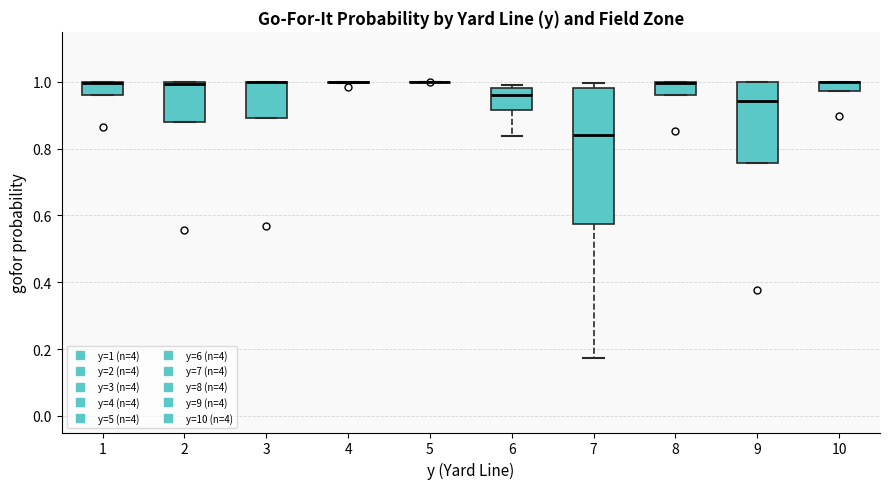

Which box is the tallest, from its lower edge to its upper edge?

7